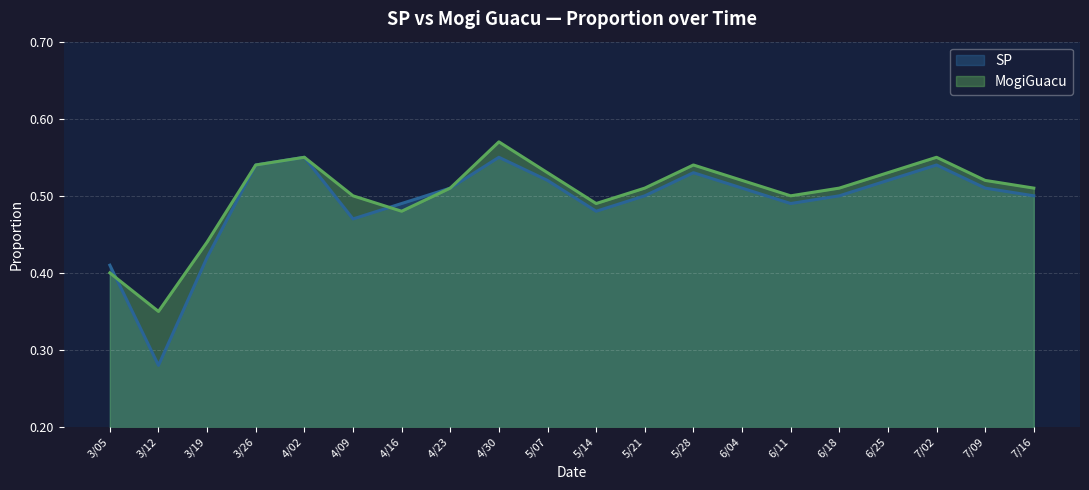

What is the greatest value displayed?

0.6